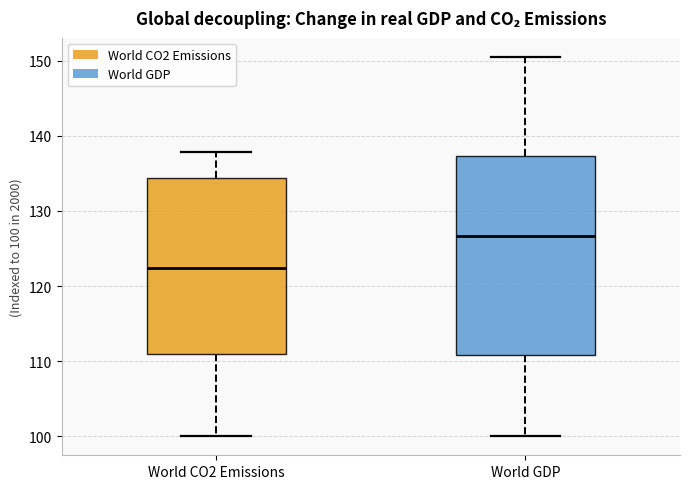

Which box is the tallest, from its lower edge to its upper edge?

World GDP